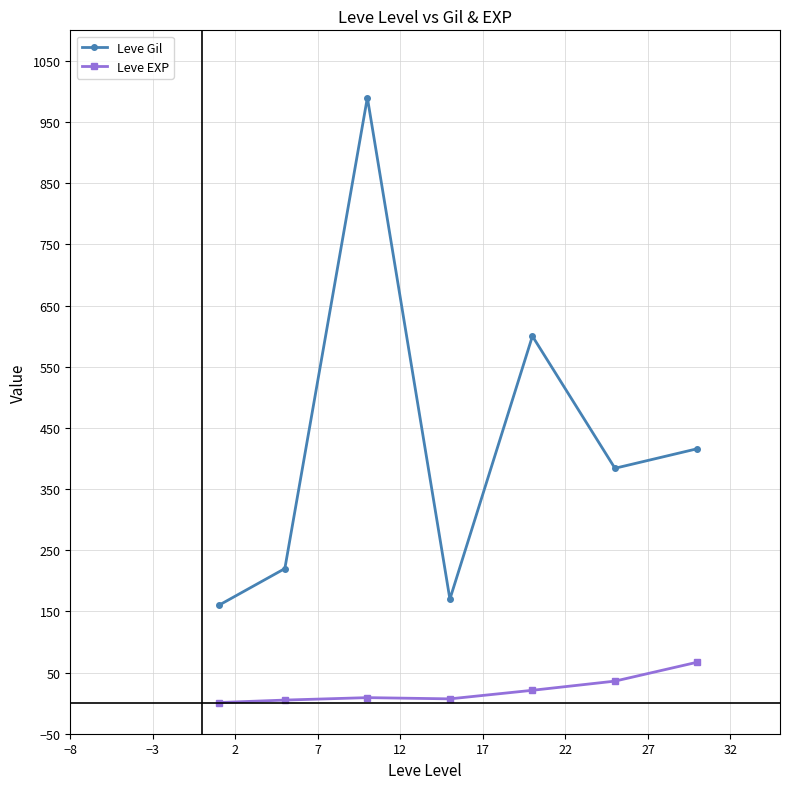

What is the minimum value for Leve Gil?

160